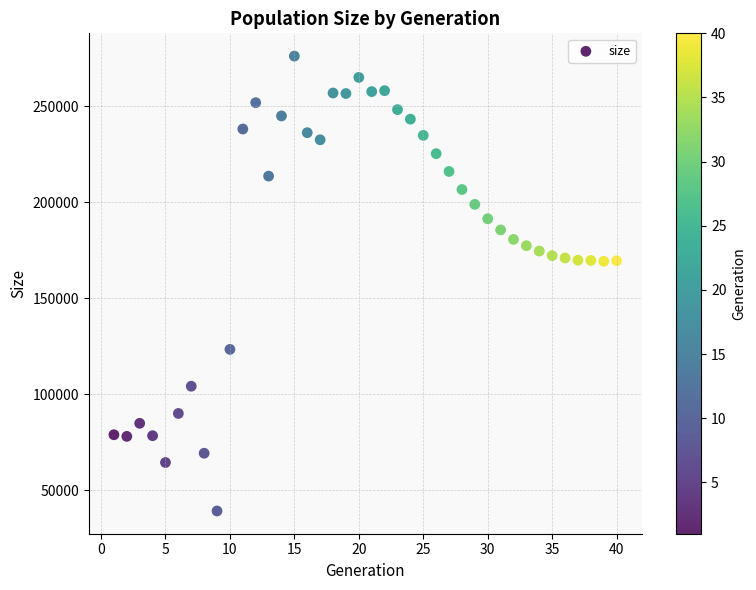

What is the range of X values (max minus min)?

39